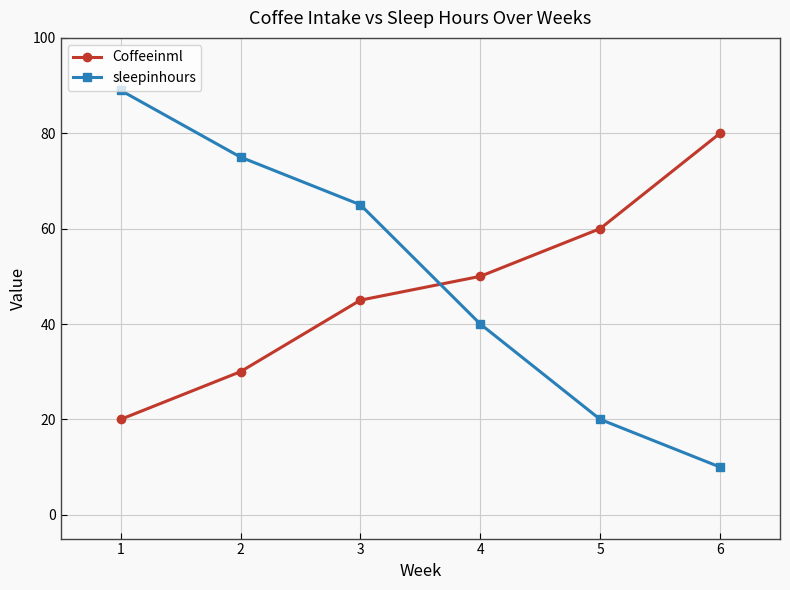

Reading left to right, transcribe all the data shown in this chart.

Coffeeinml: 1=20	2=30	3=45	4=50	5=60	6=80
sleepinhours: 1=89	2=75	3=65	4=40	5=20	6=10